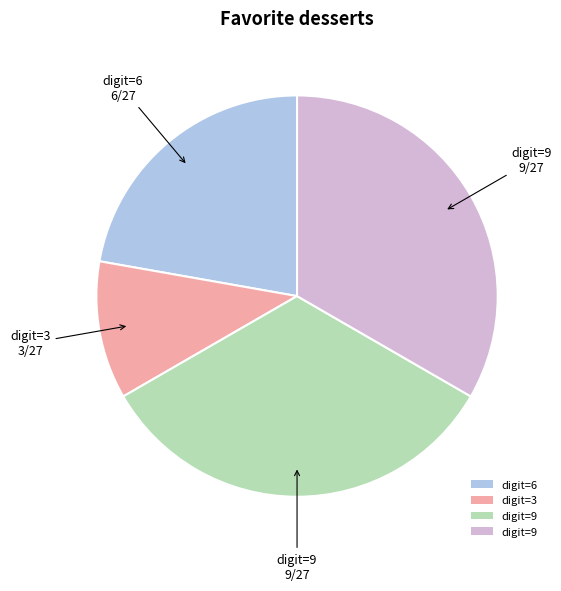

Is there a majority slice in this chart?

No